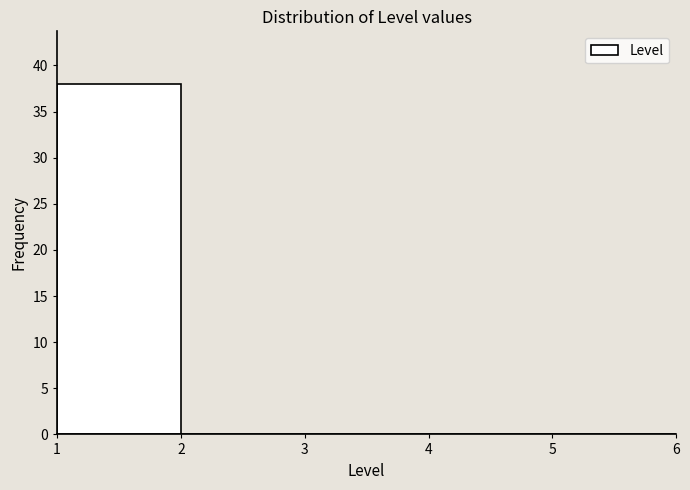

How tall is the bar that spans 1 to 2 on the x-axis? The values are not printed on the chart, so give them approximately, as read against the axis.

38